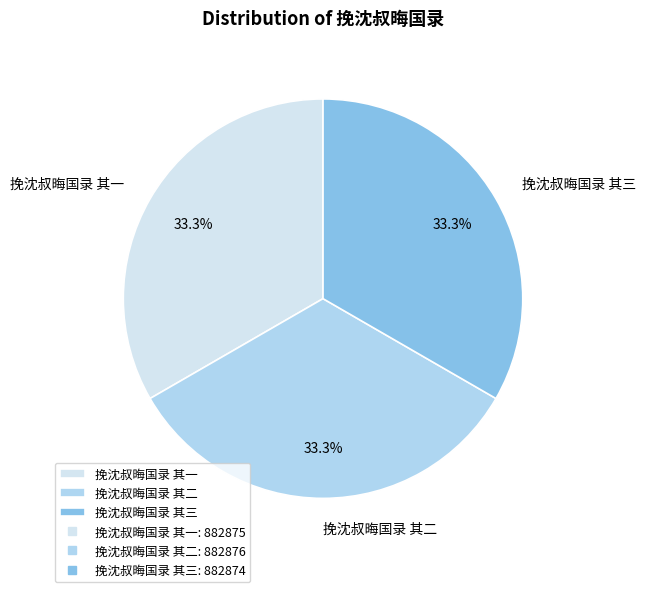

Combined, what portion of the pie is 挽沈叔晦国录 其一 and 挽沈叔晦国录 其三?

66.7%